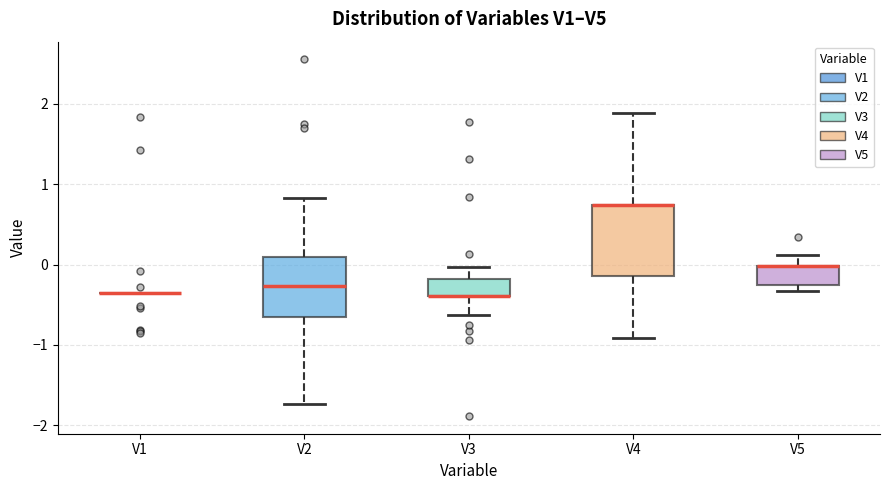

Where does the median line of the box for V2 sit on the y-axis? The values are not printed on the chart, so give them approximately, as read against the axis.

-0.3